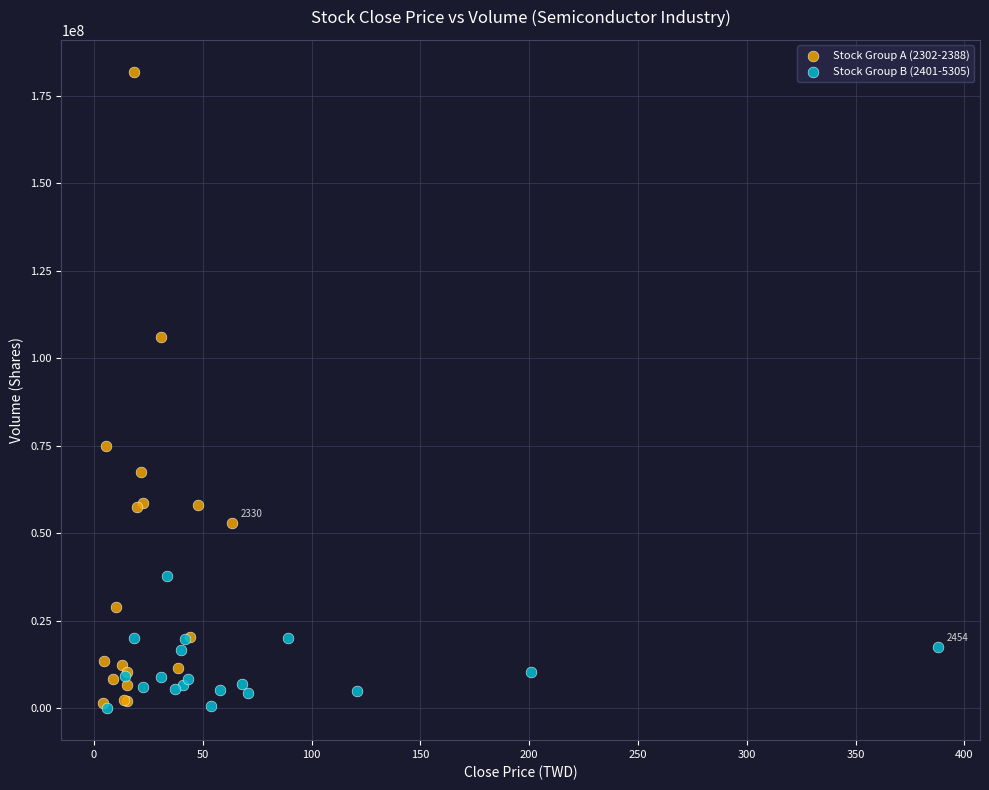

What are all the series names shown in the legend?

Stock Group A (2302-2388), Stock Group B (2401-5305)